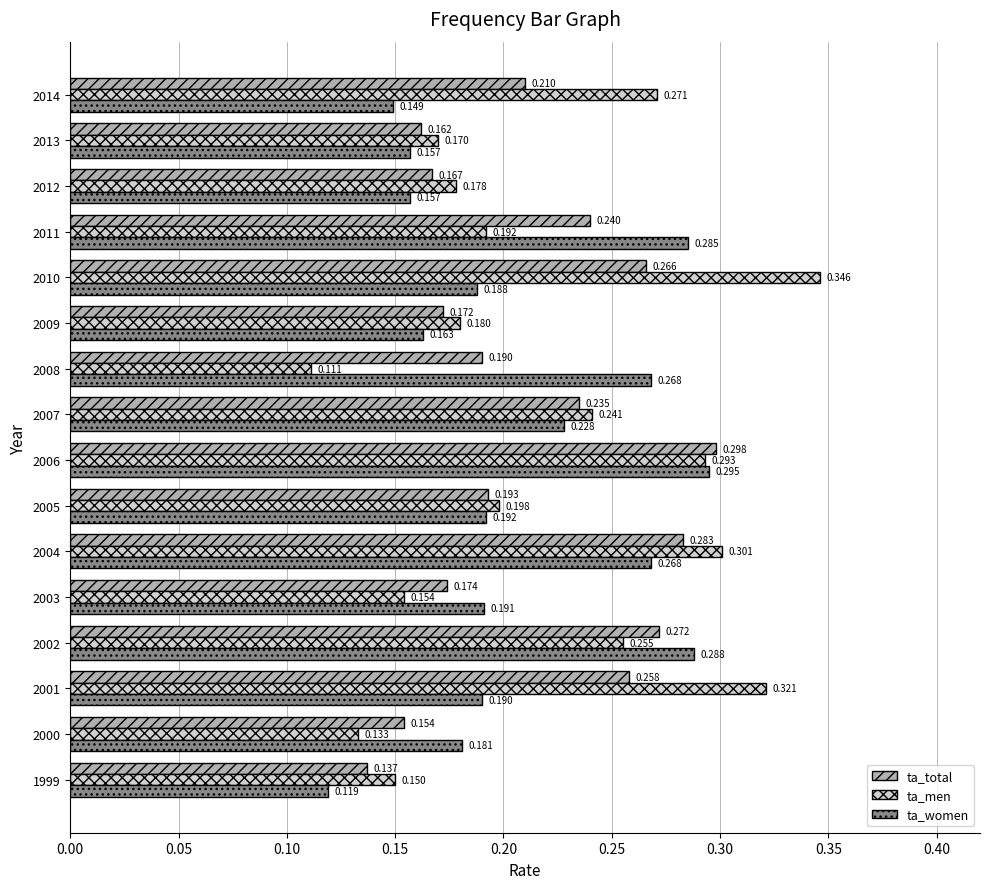

At which category is the sum across all series the highest?

2006